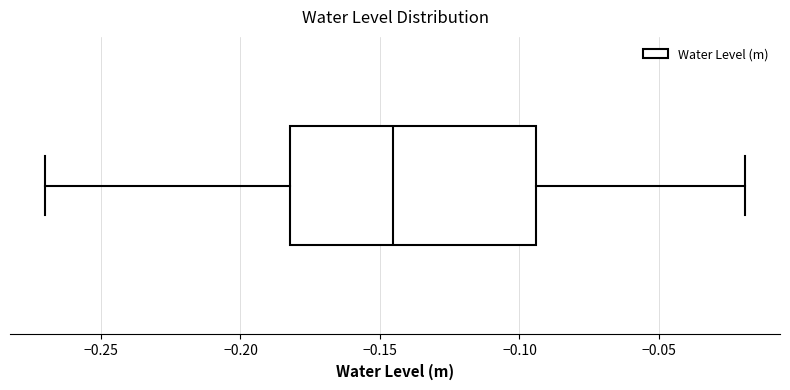

Where does the median line of the box sit on the x-axis? The values are not printed on the chart, so give them approximately, as read against the axis.

-0.145